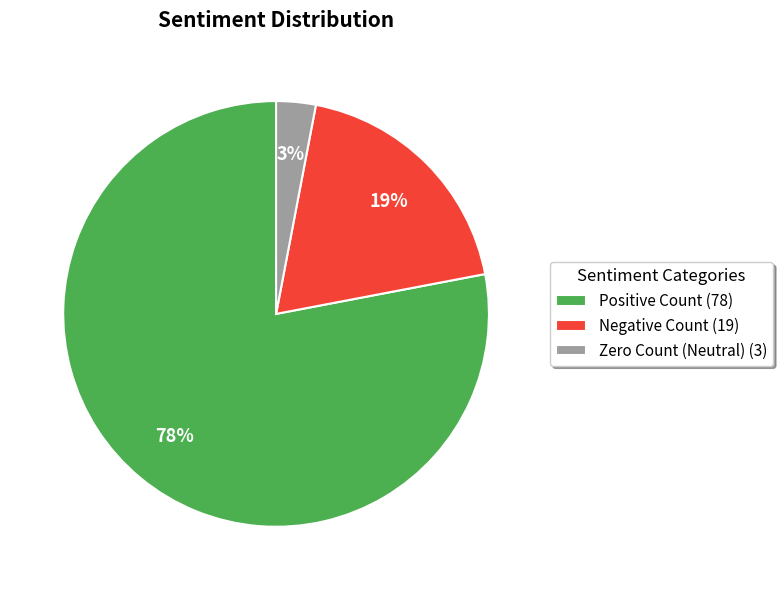

Which slice is the smallest?

Zero Count (Neutral)